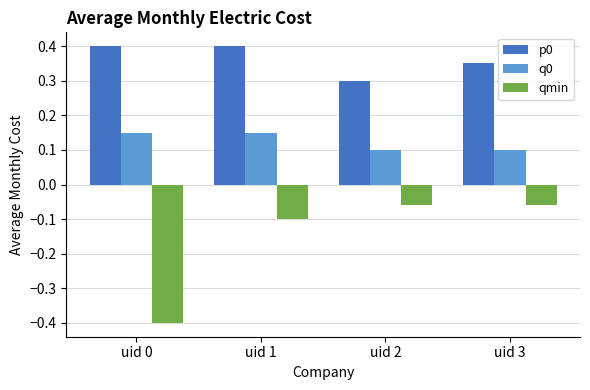

Which series has the largest range (max minus min)?

qmin